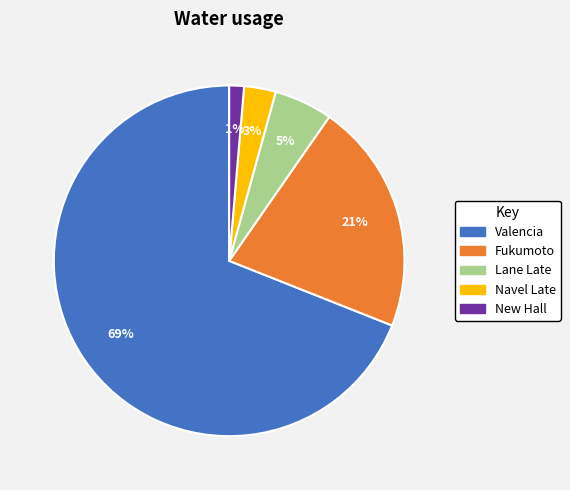

How many segments does this pie chart have?

5